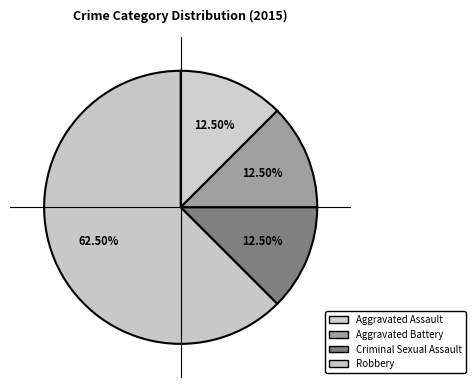

How many slices are in this pie chart?

4